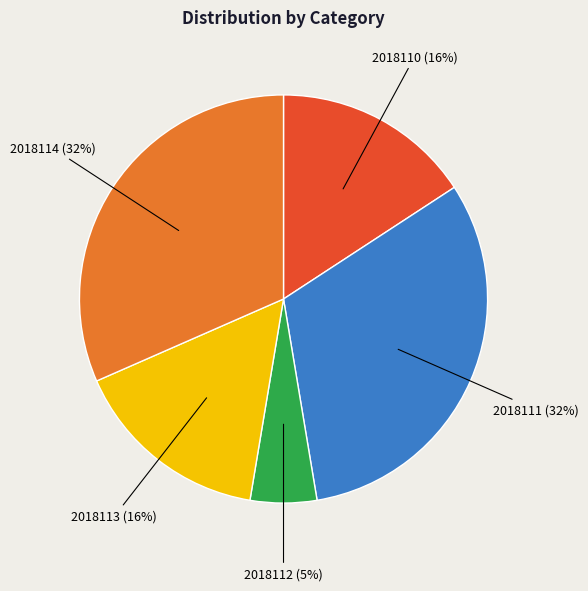

Approximately how many times larger is the value at 2018113 compared to 2018110?

1.0